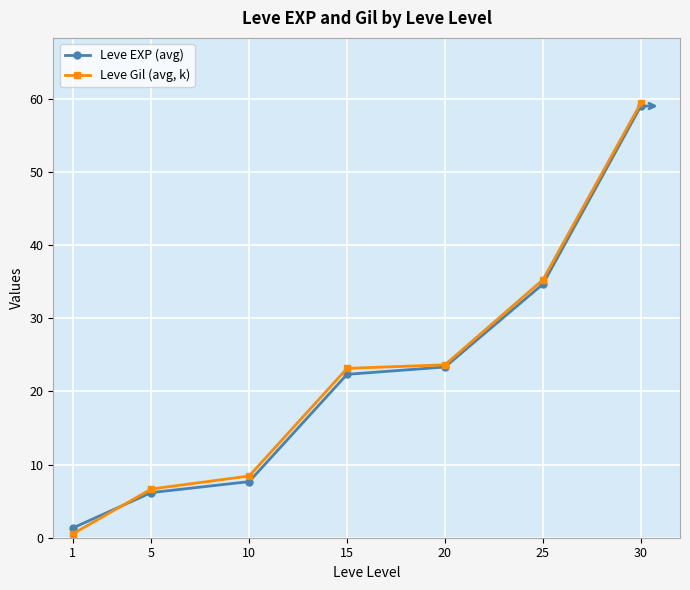

What is the minimum value for Leve Gil (avg, k)?

0.5